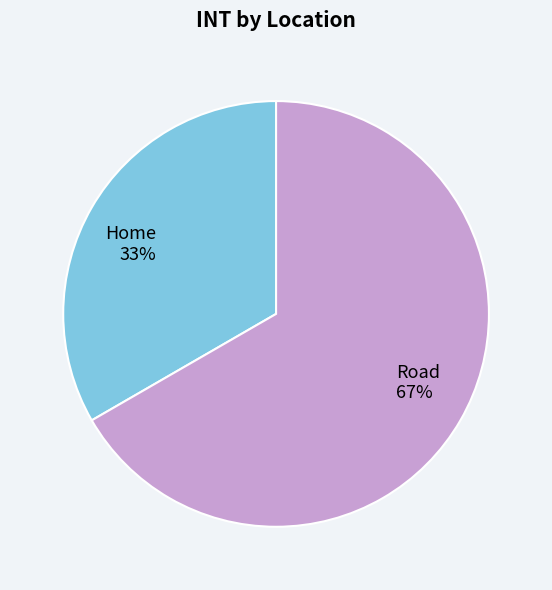

What is the ratio of the value at Home to the value at Road?

0.5